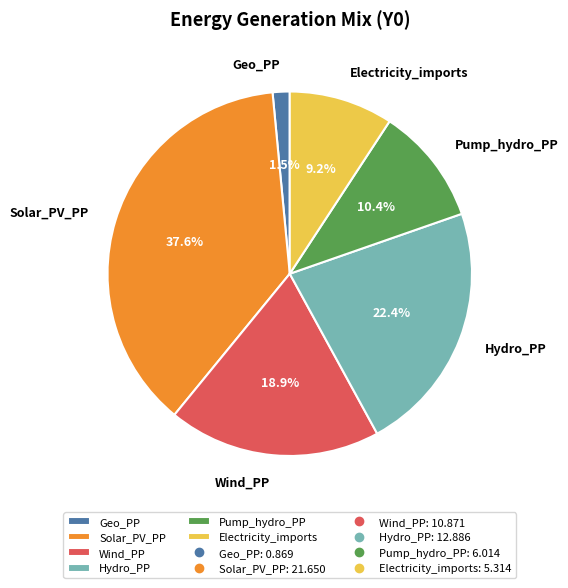

Is there a majority slice in this chart?

No